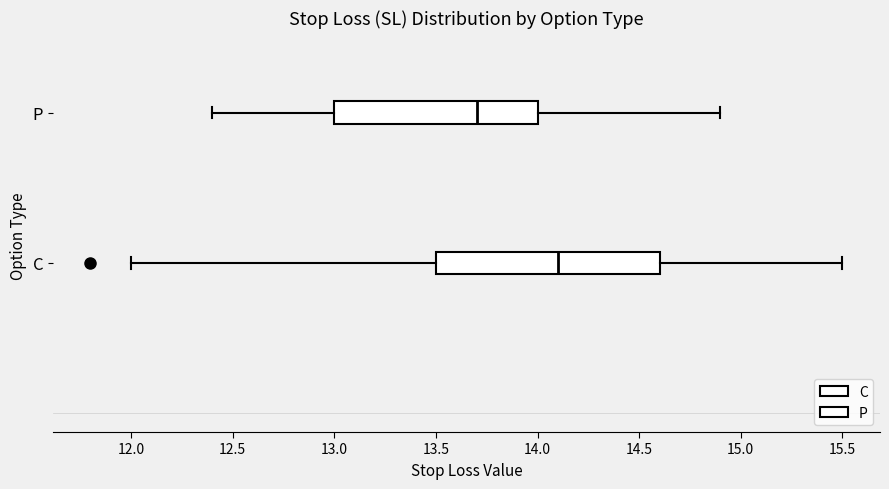

Which box's median line is the furthest to the right?

C